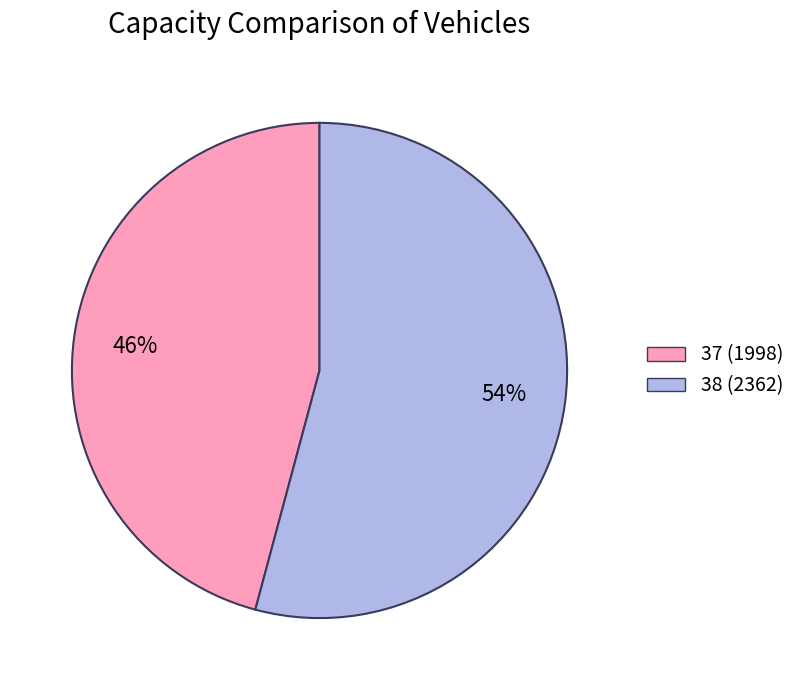

Which category accounts for the majority?

38